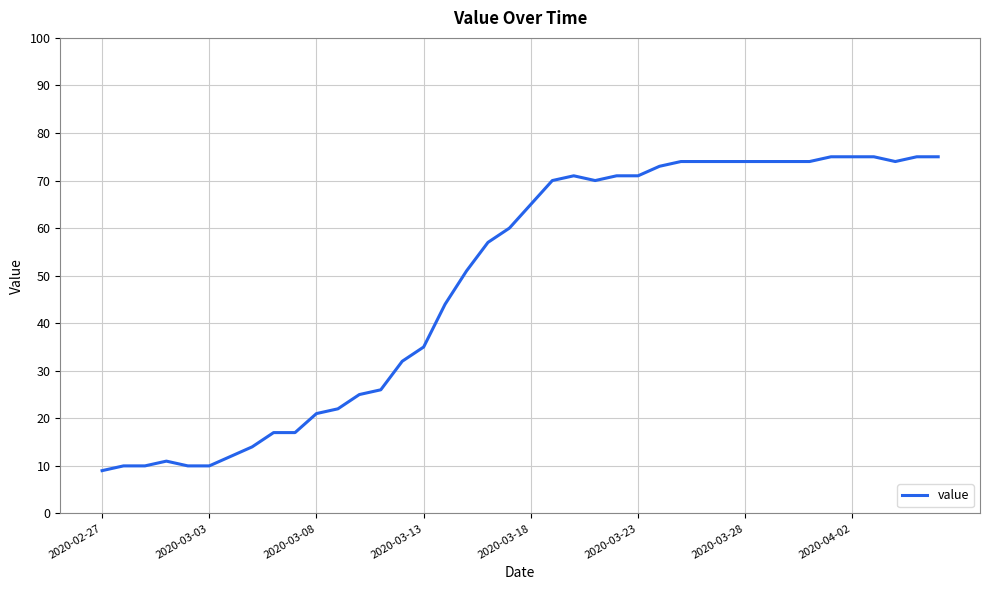

What is the difference between the maximum and minimum values?

66